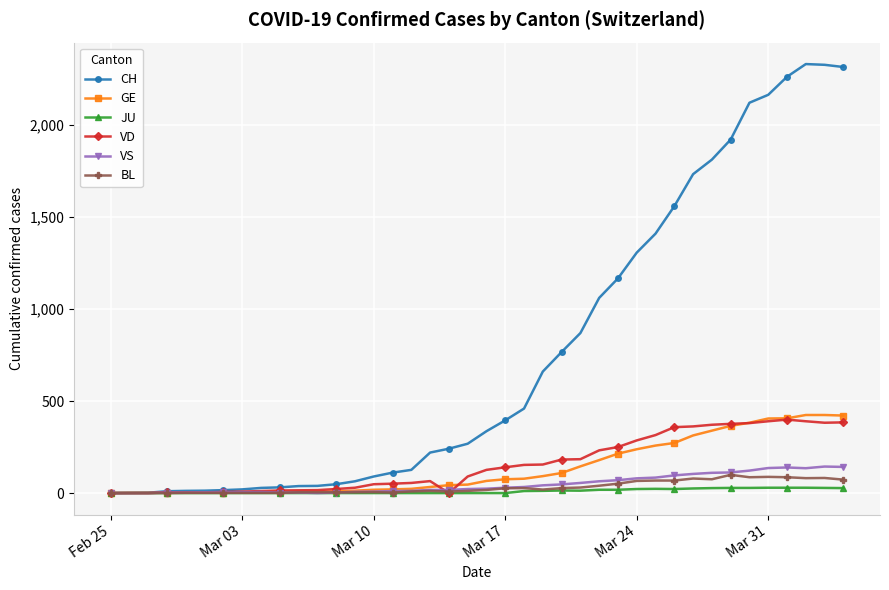

What is the maximum value for BL?

99